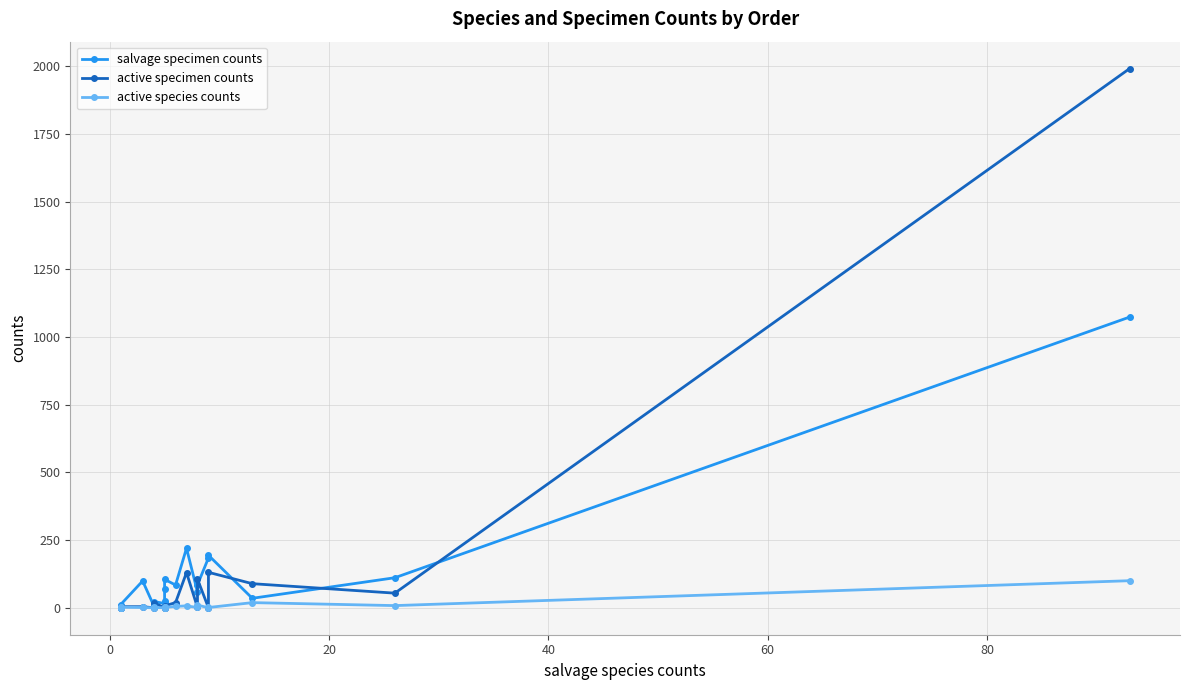

How many data points in active specimen counts are less than 4?

10